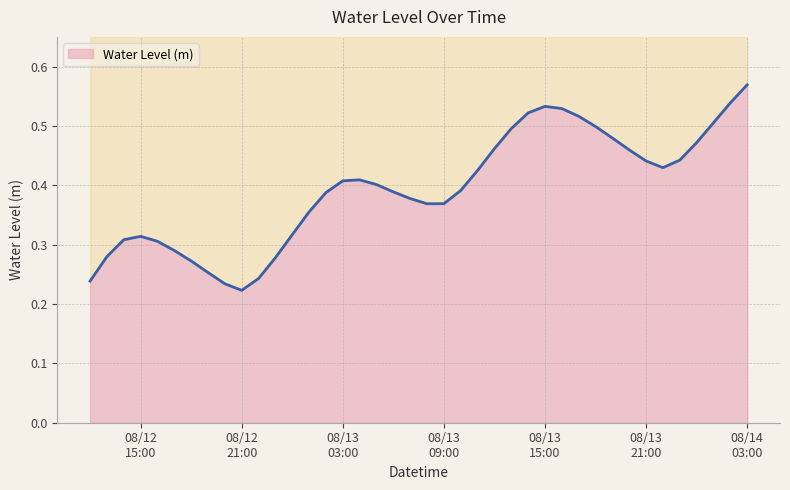

The value at 2024-08-13 14:00:00 is 0.5. True or false?

True